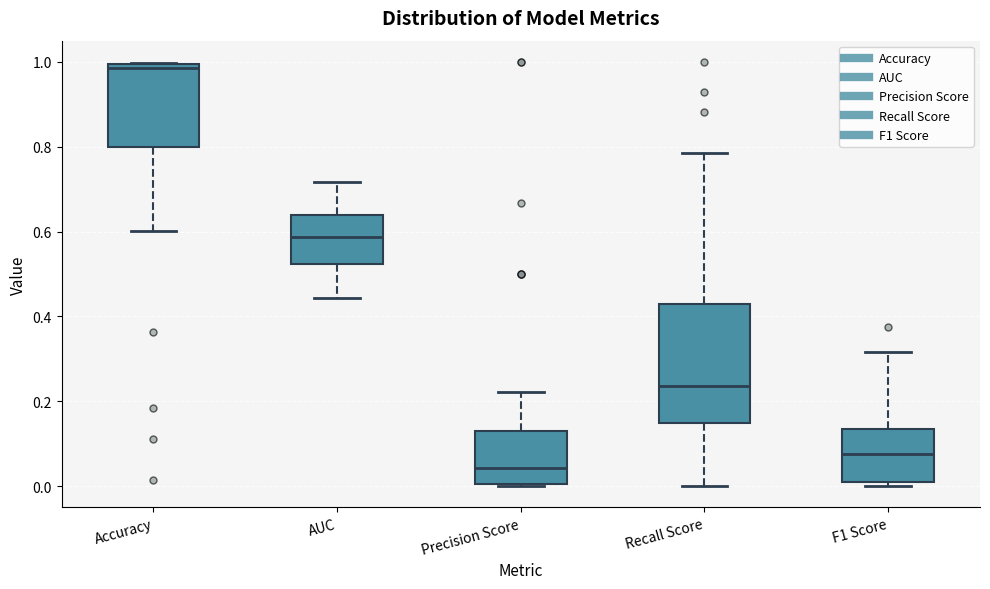

Where is the lower edge of the box for Precision Score on the y-axis? The values are not printed on the chart, so give them approximately, as read against the axis.

0.00